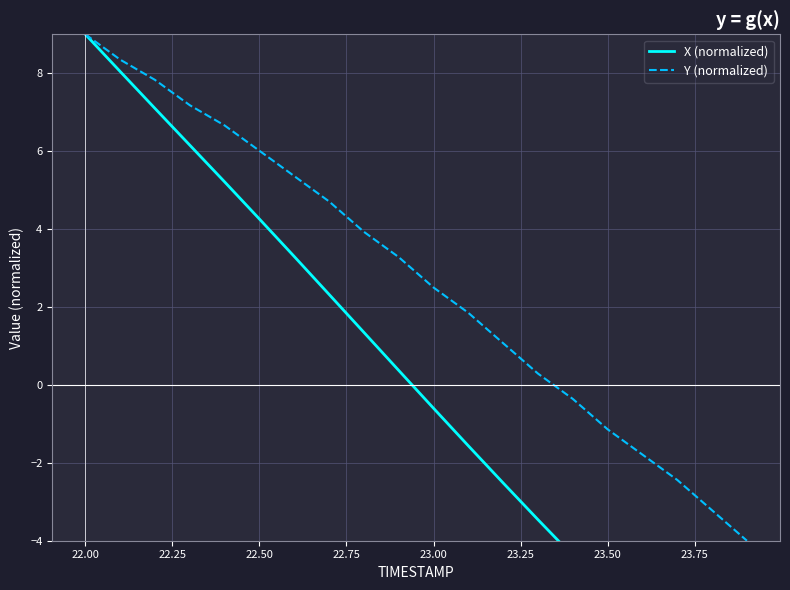

At which label does Y (normalized) reach its peak?

22.00